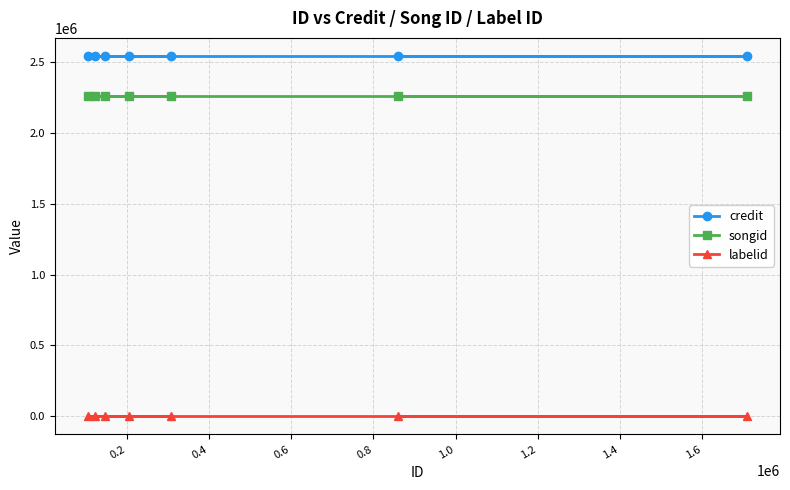

What are all the series names shown in the legend?

credit, songid, labelid